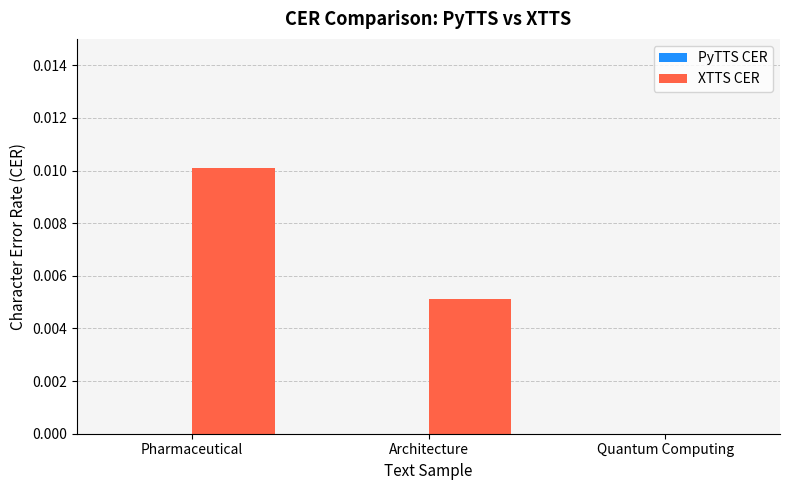

Which category has the highest value across all series?

Pharmaceutical